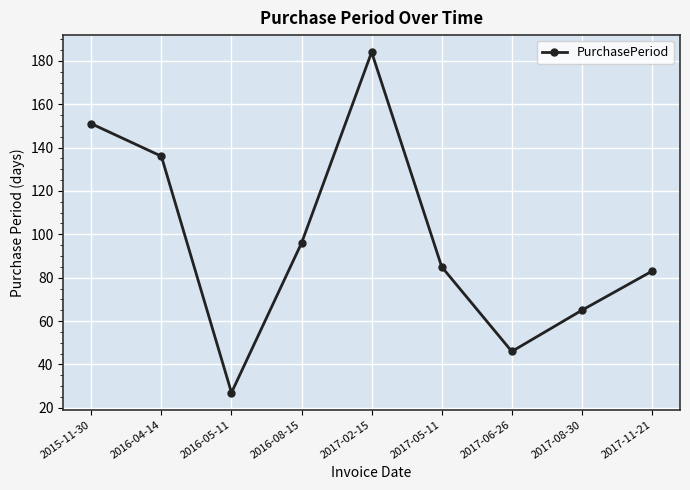

What is the change in value from 2016-08-15 to 2017-06-26?

-50